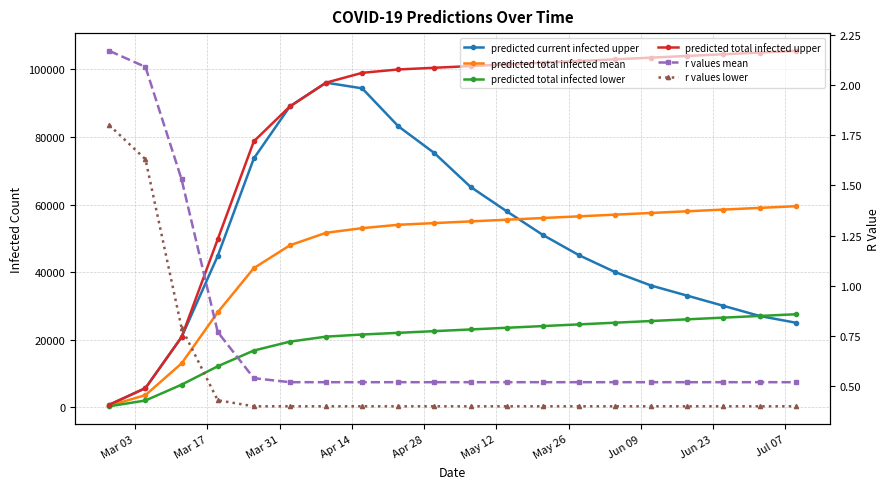

True or false: r values mean has a value of 0.3 at 15.

False